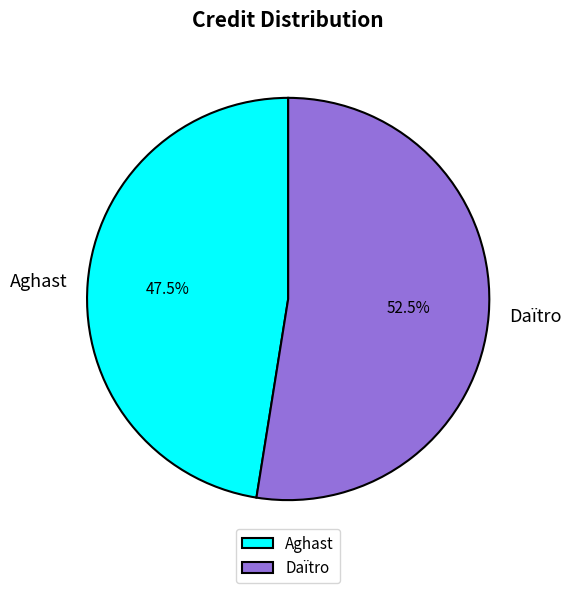

To the nearest percent, what is the combined percentage of Daïtro and Aghast?

100%